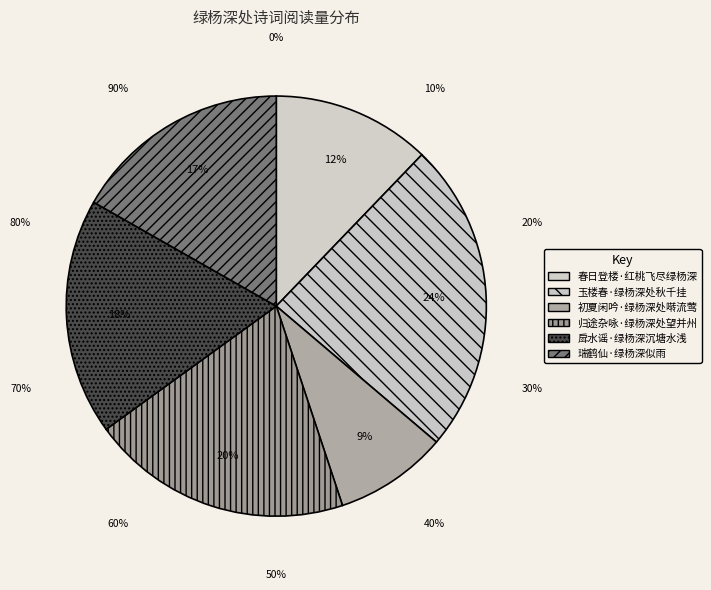

The 春日登楼·红桃飞尽绿杨深 slice represents 19% of the pie. True or false?

False